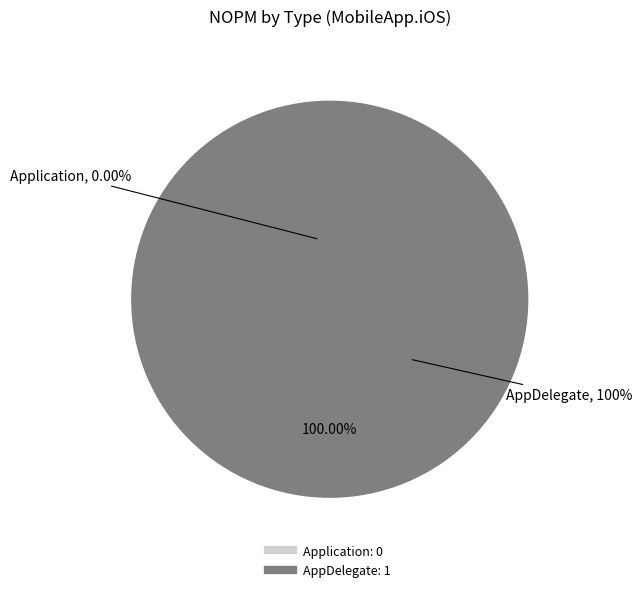

What is the change in value from Application to AppDelegate?

+1